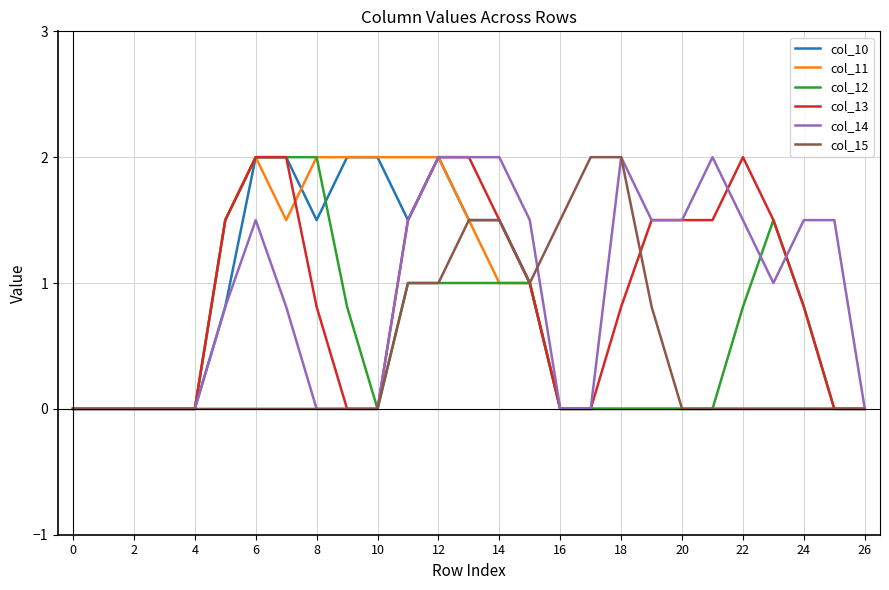

What is the highest value of the col_10 series?

2.0